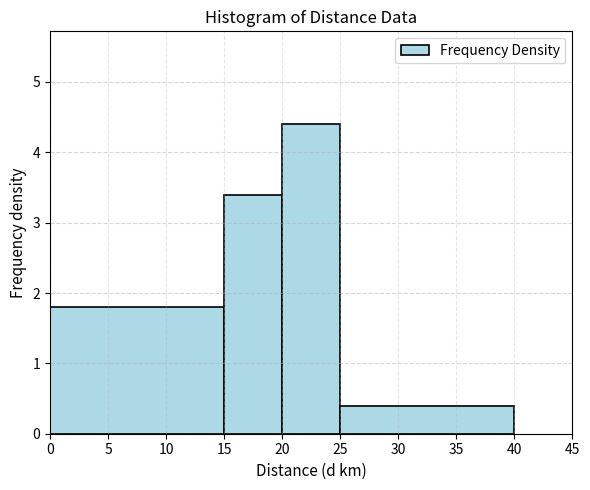

Reading left to right, list every bar in this chart as the range it spans on the x-axis followed by its height. The values are not printed on the chart, so give them approximately, as read against the axis.

0 to 15: 1.8
15 to 20: 3.4
20 to 25: 4.4
25 to 40: 0.4